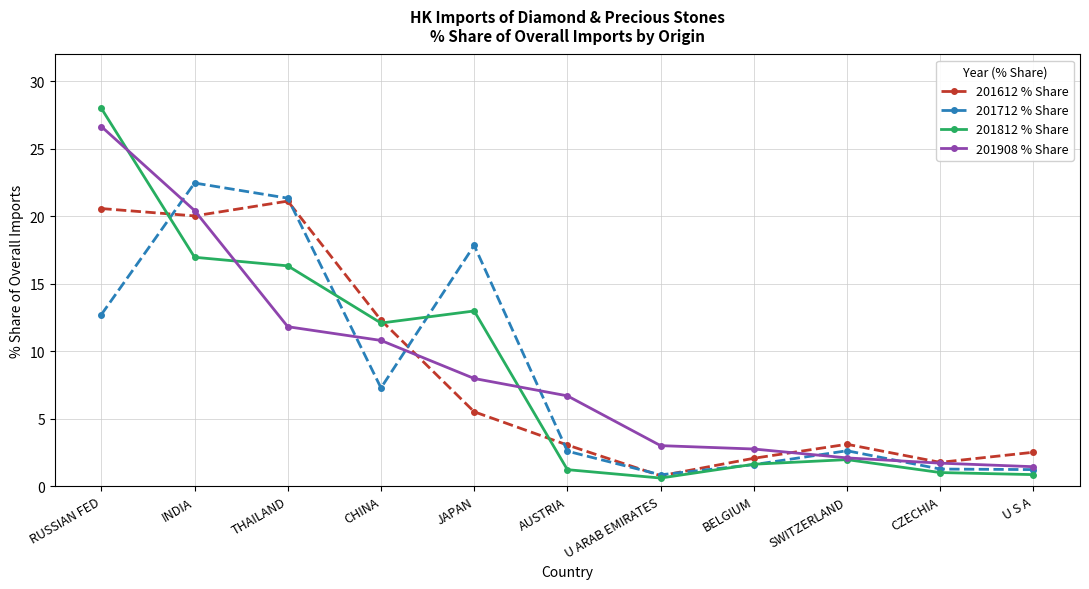

What is the value of the 201712 % Share point at the 11th from the left?

1.2